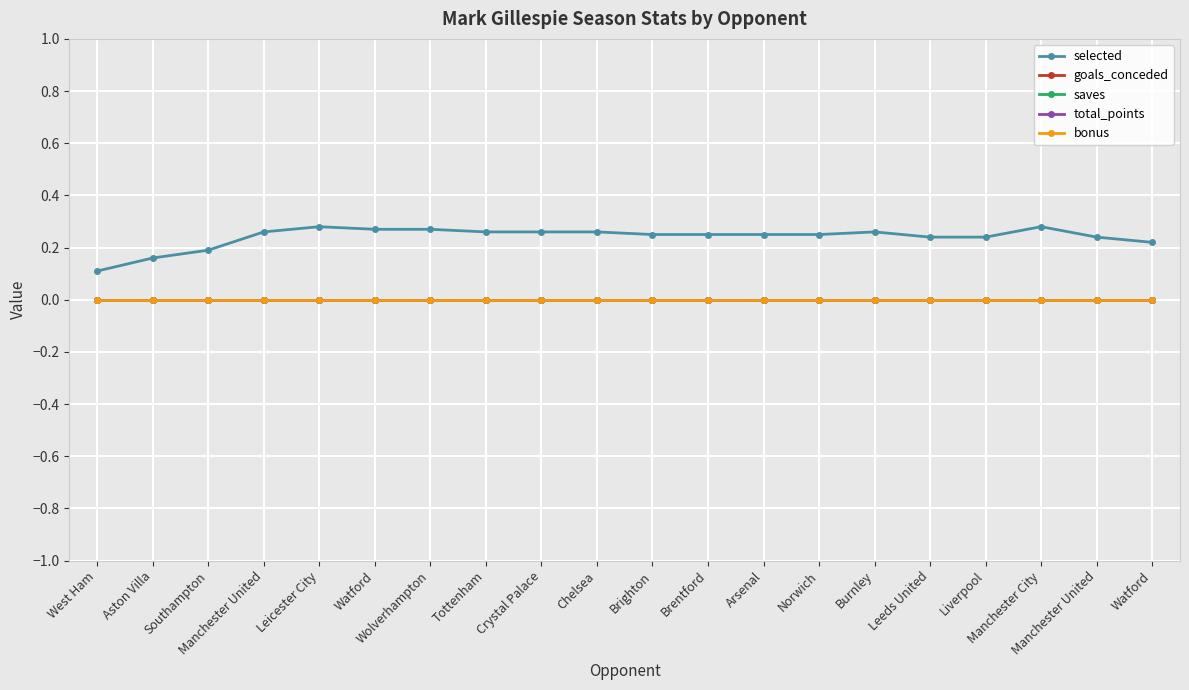

Is this an area chart (filled region under the line)?

No